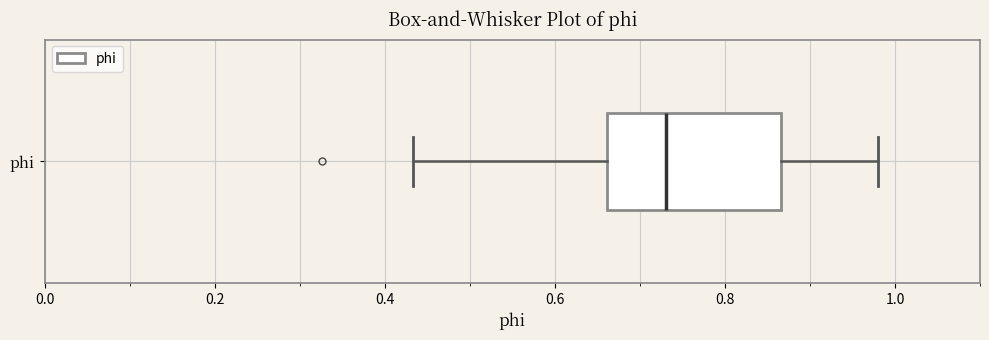

Transcribe this box plot: give where the median line is, the range the box spans, and where the two whiskers end, as read against the x-axis. The values are not printed on the chart, so give them approximately, as read against the axis.

median 0.74, box 0.66 to 0.86, whiskers 0.44 to 0.98